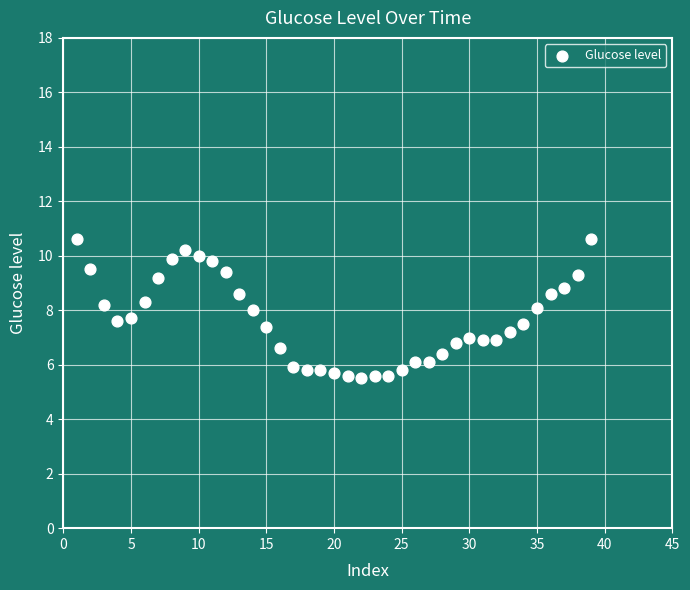

What is the range of X values (max minus min)?

38.0